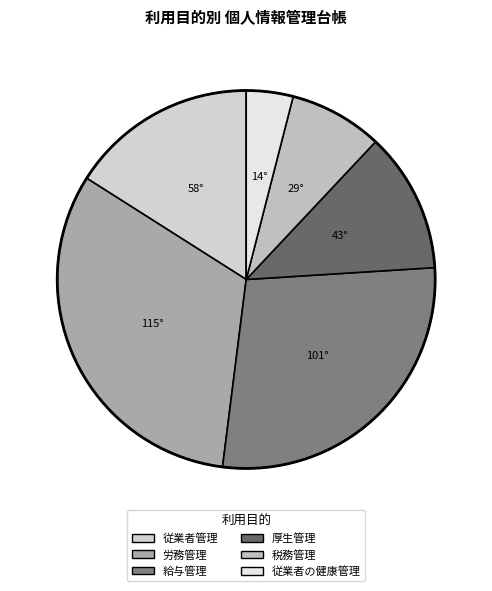

Count the number of slices in the pie.

6